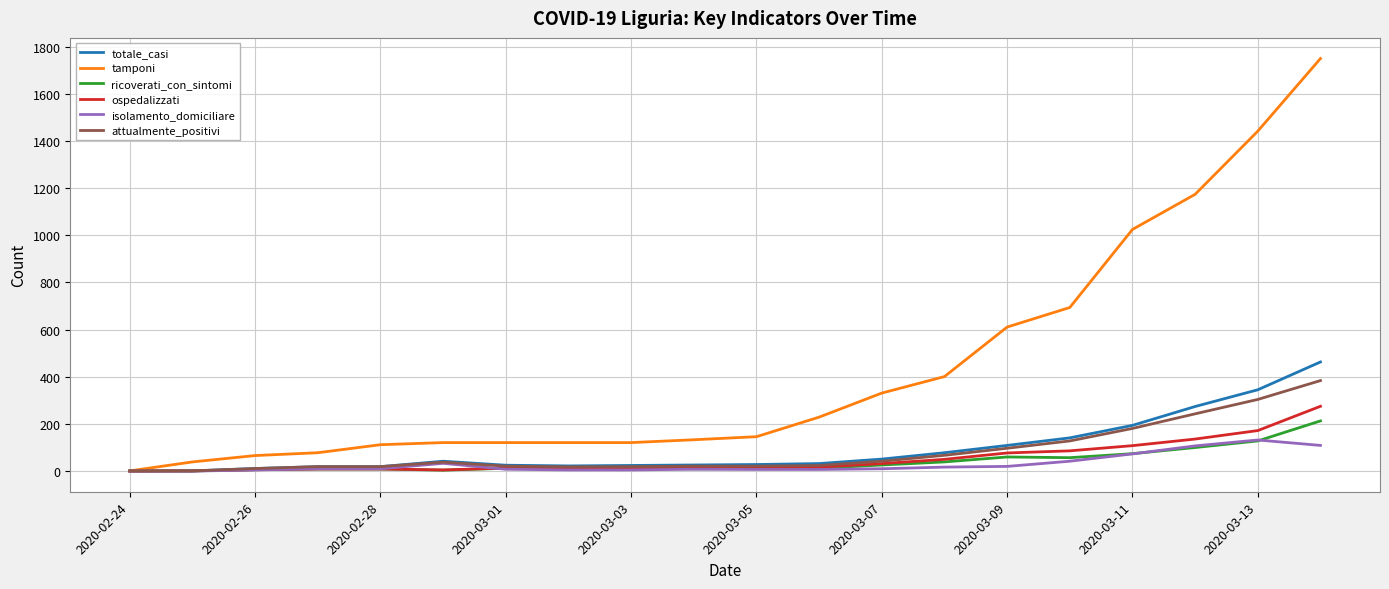

Which series has the largest range (max minus min)?

tamponi